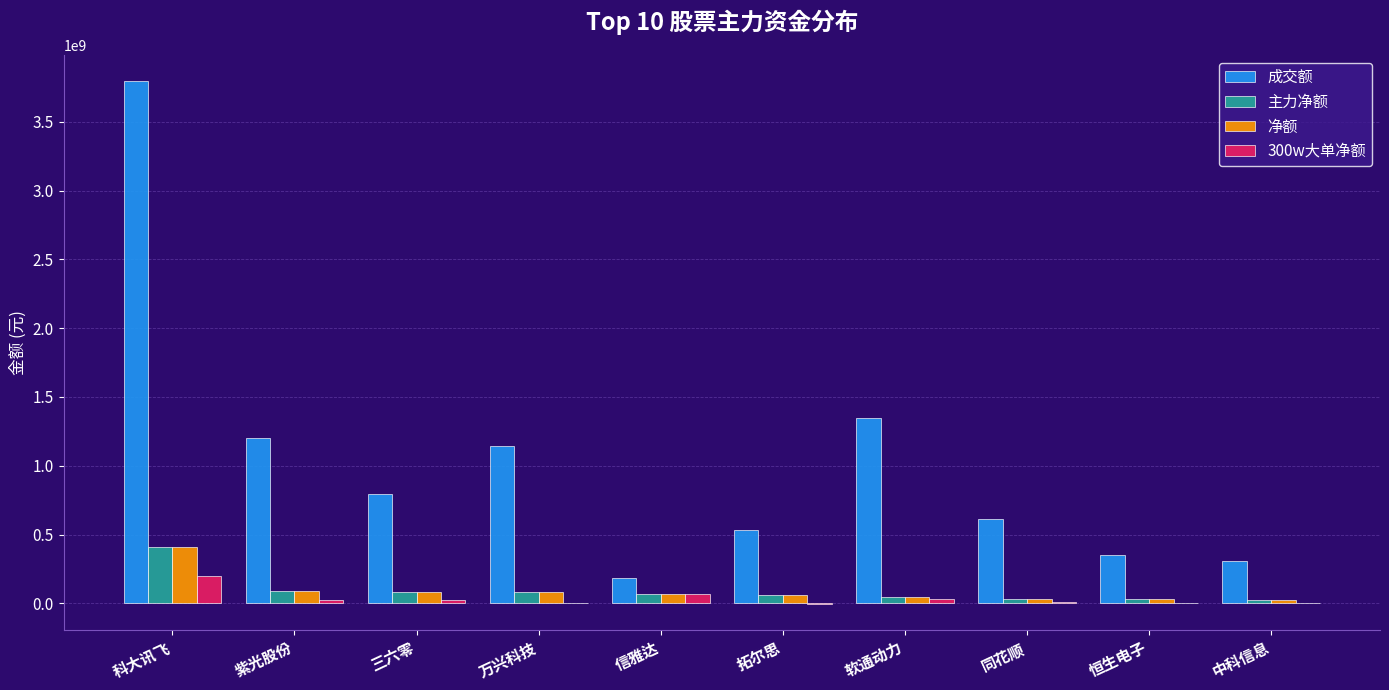

Between 科大讯飞 and 拓尔思, which series saw the biggest shift?

成交额